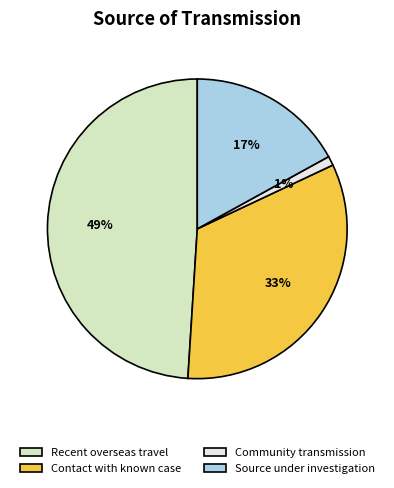

Rank the categories by value from highest to lowest.

Recent overseas travel, Contact with known case, Source under investigation, Community transmission